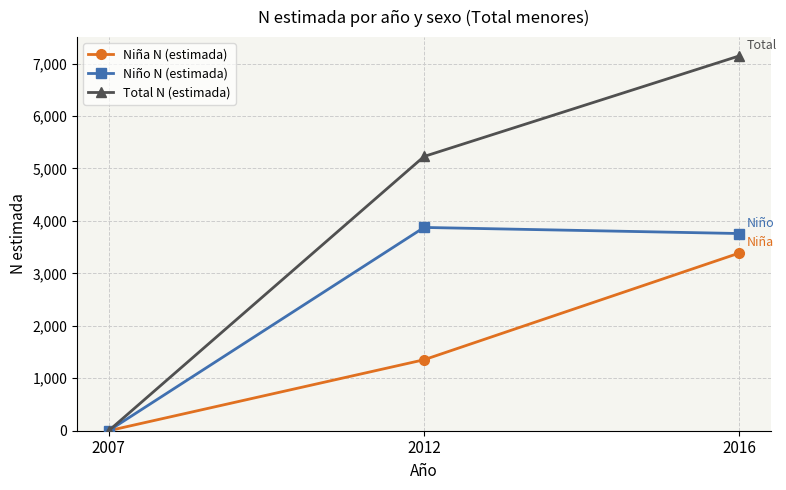

What are all the series names shown in the legend?

Niña N (estimada), Niño N (estimada), Total N (estimada)